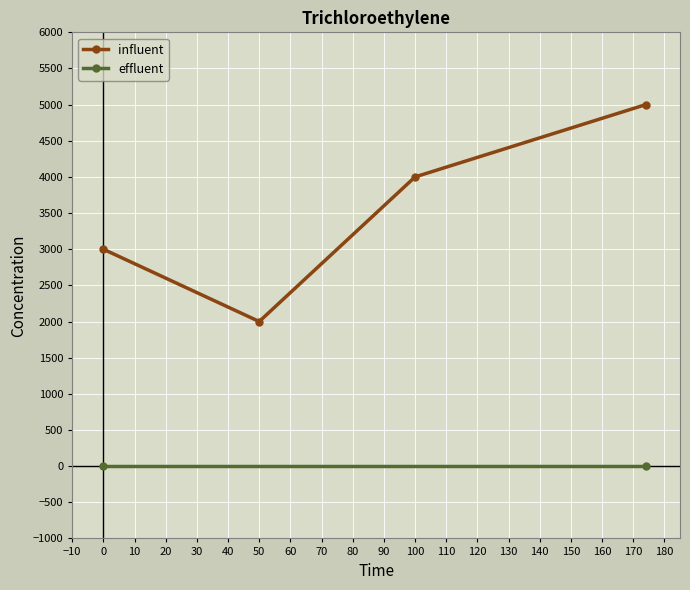

What is the value of the 1st point from the left?

3000